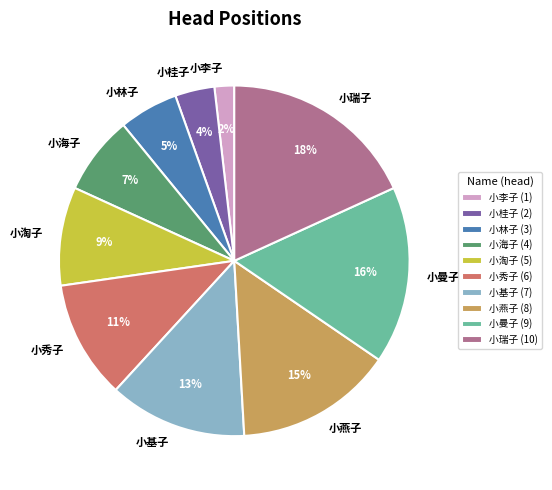

To the nearest percent, what percentage of the pie is 小李子?

2%